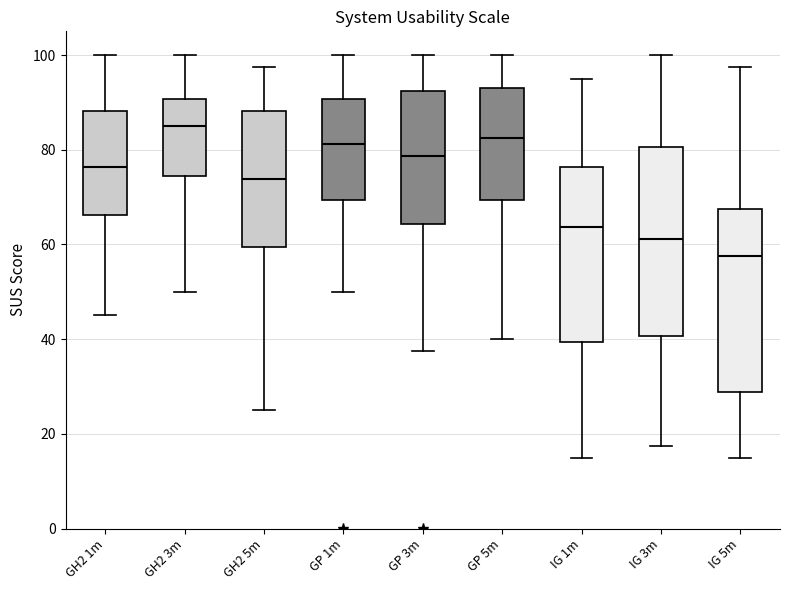

Where is the lower edge of the box for GP 5m on the y-axis? The values are not printed on the chart, so give them approximately, as read against the axis.

70